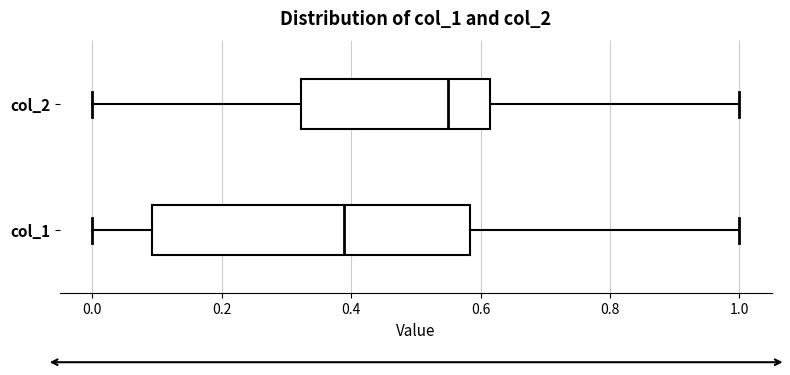

Reading bottom to top, transcribe this box plot: for each box, give where its median line is, the range the box spans, and where its two whiskers end, as read against the x-axis. The values are not printed on the chart, so give them approximately, as read against the axis.

col_1: median 0.38, box 0.10 to 0.58, whiskers 0.00 to 1.00
col_2: median 0.54, box 0.32 to 0.62, whiskers 0.00 to 1.00